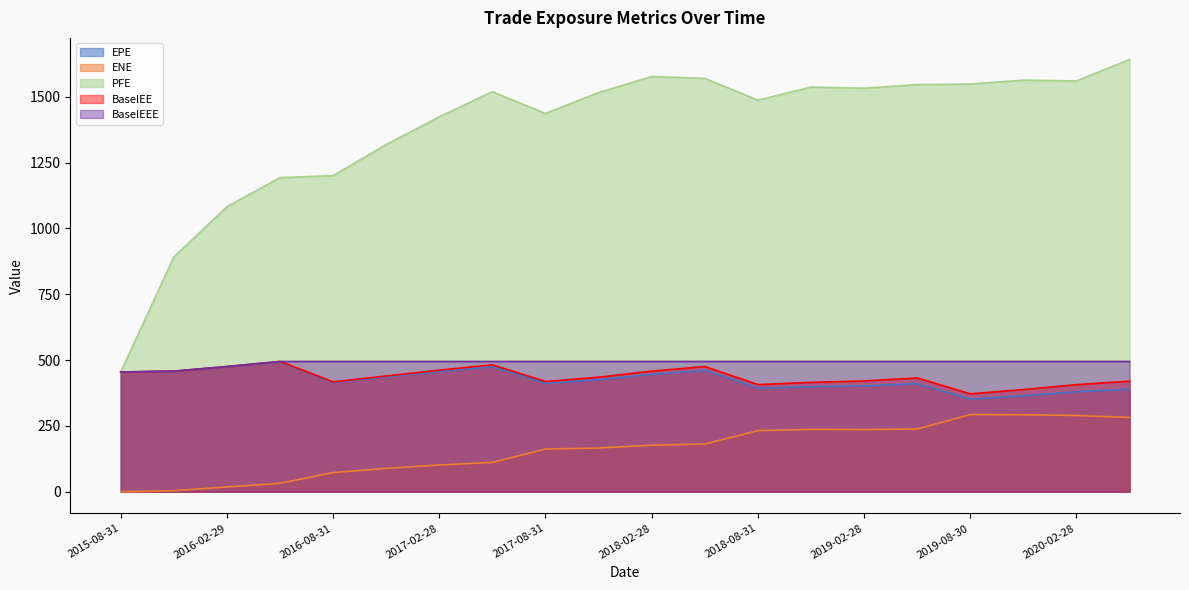

True or false: ENE and BaselEE intersect in this chart.

False